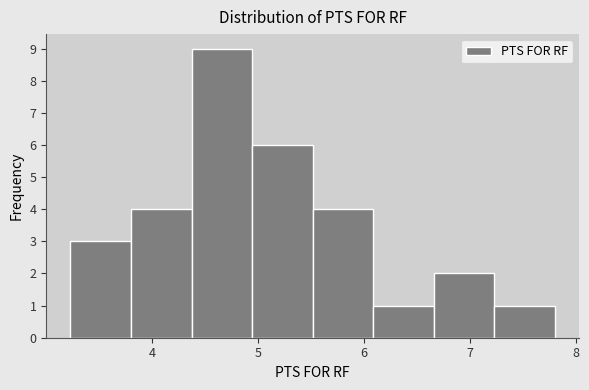

What is the height of the bar covering 5.5 to 6.1 on the x-axis? Neither the bar edges nor the heights are printed on the chart, so give them approximately, as read against the axes.

4